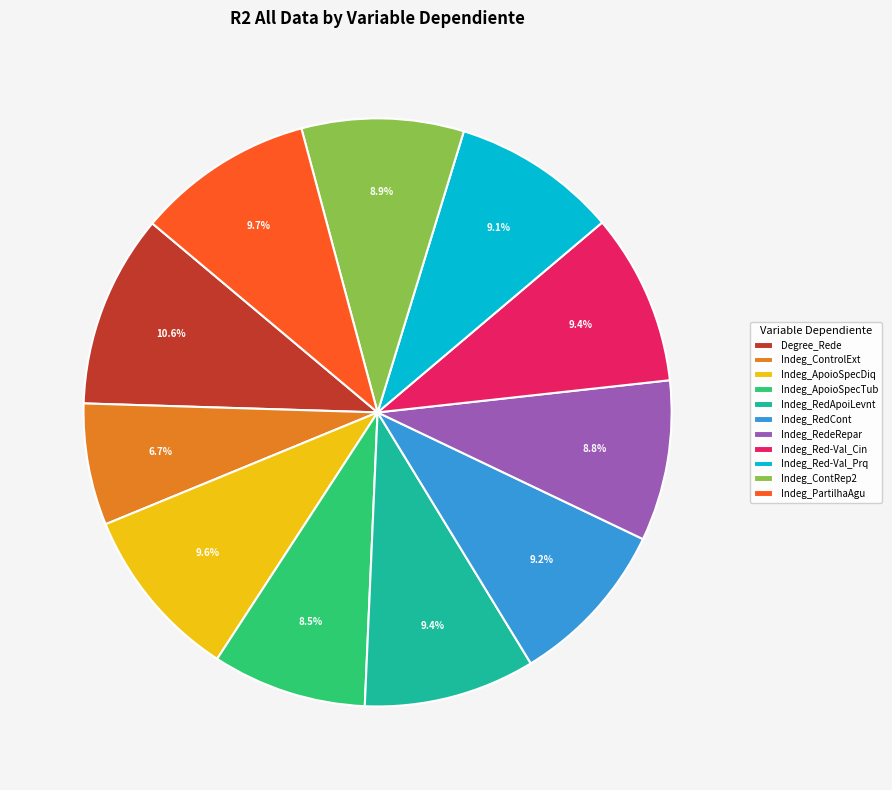

How many segments does this pie chart have?

11